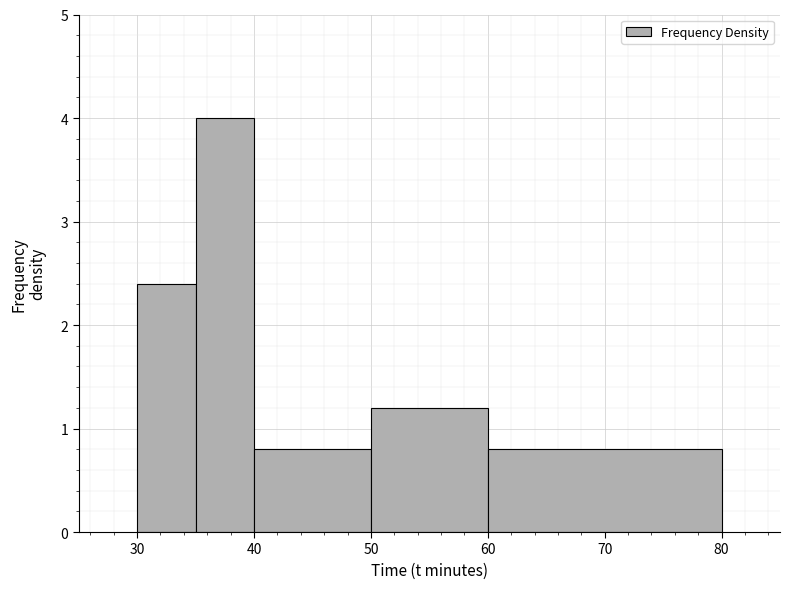

Reading left to right, transcribe this chart: for each bar, give the range it covers on the x-axis and its height. The values are not printed on the chart, so give them approximately, as read against the axis.

30 to 35: 2.4
35 to 40: 4.0
40 to 50: 0.8
50 to 60: 1.2
60 to 80: 0.8